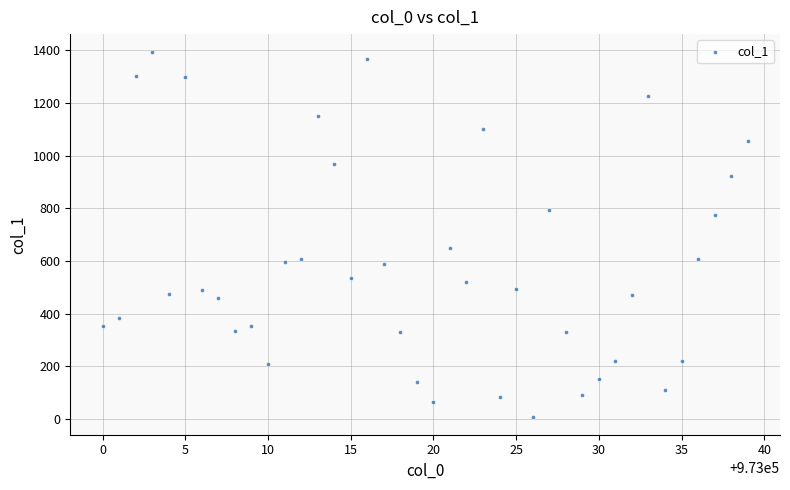

What Y value in the scatter plot is closest to 701?

648